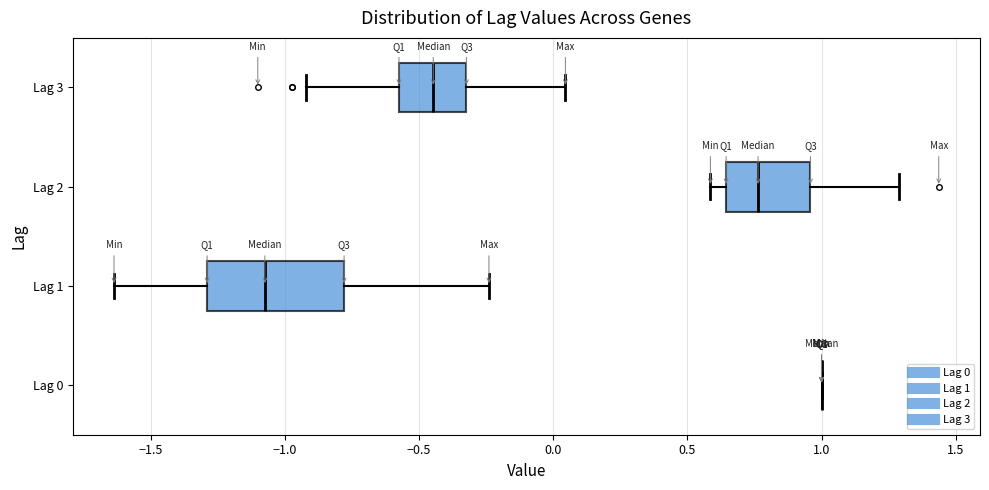

Reading bottom to top, read every box against the x-axis: the position of its median line, the range the box covers, and the ends of its whiskers. The values are not printed on the chart, so give them approximately, as read against the axis.

Lag 0: box collapsed to a line at 1.00, whiskers 1.00 to 1.00
Lag 1: median -1.05, box -1.30 to -0.80, whiskers -1.65 to -0.25
Lag 2: median 0.75, box 0.65 to 0.95, whiskers 0.60 to 1.30
Lag 3: median -0.45, box -0.55 to -0.30, whiskers -0.90 to 0.05